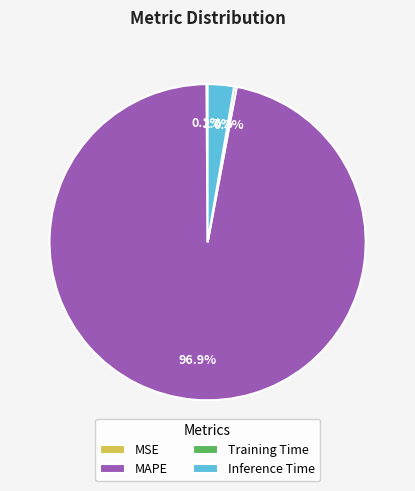

Which category has the biggest portion of the pie?

MAPE